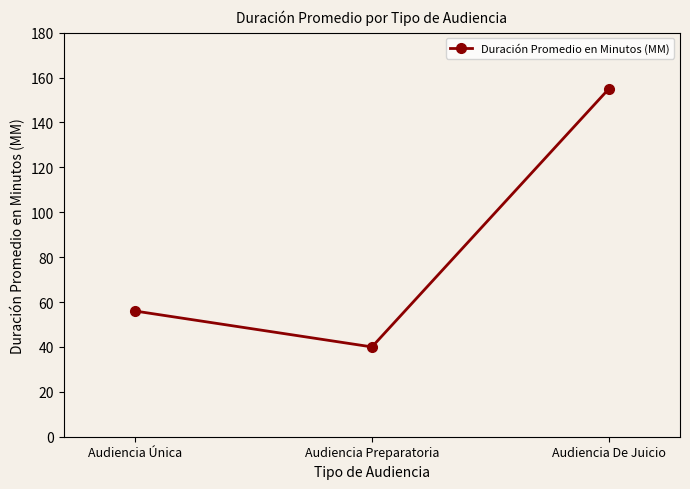

What is the minimum value shown in the chart?

40